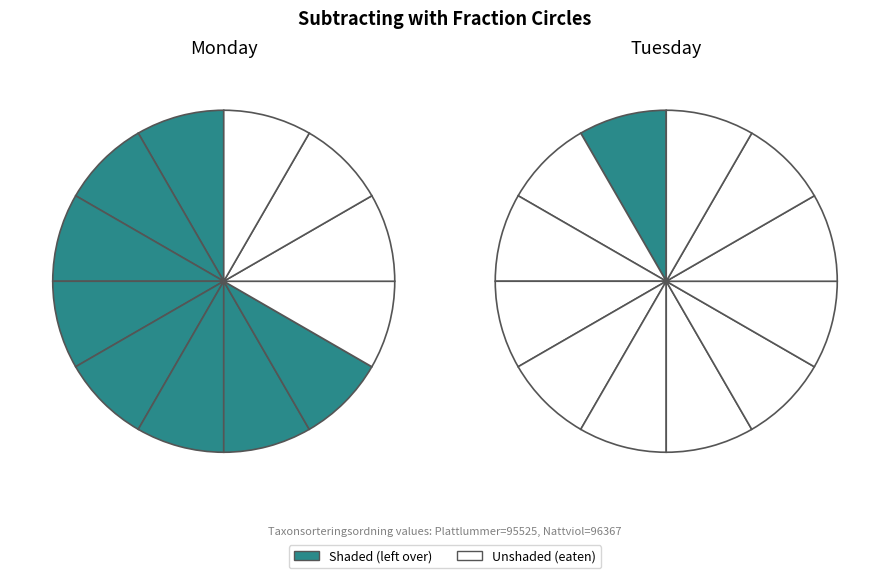

Between Nattviol (78882695) and Plattlummer (78882704), which is larger?

Nattviol (78882695)